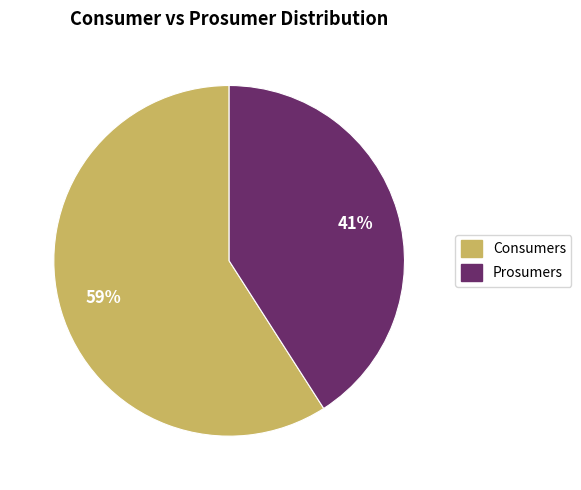

Approximately how many times larger is the value at Prosumers compared to Consumers?

0.7